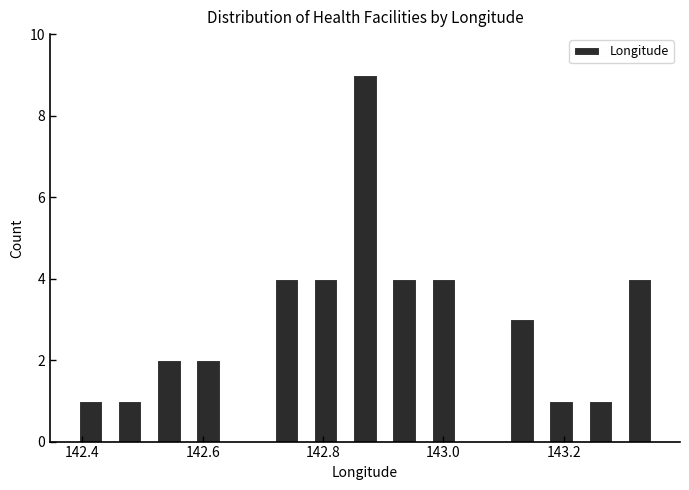

Around what value on the x-axis is the tallest bar? Give the approximate position of its centre, as read against the axis.

142.86